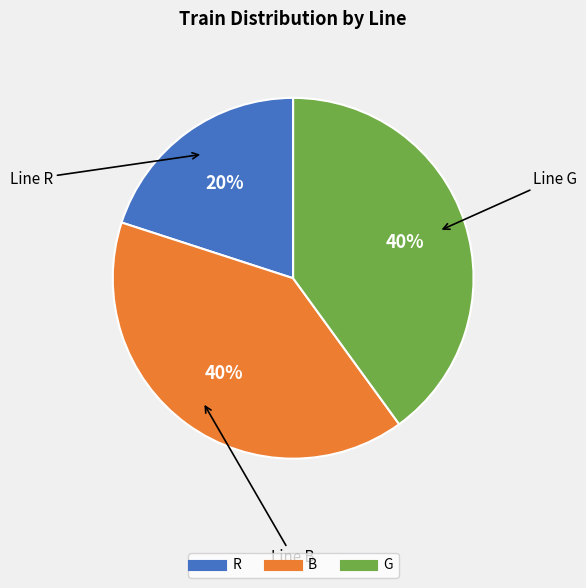

The B slice represents 34% of the pie. True or false?

False